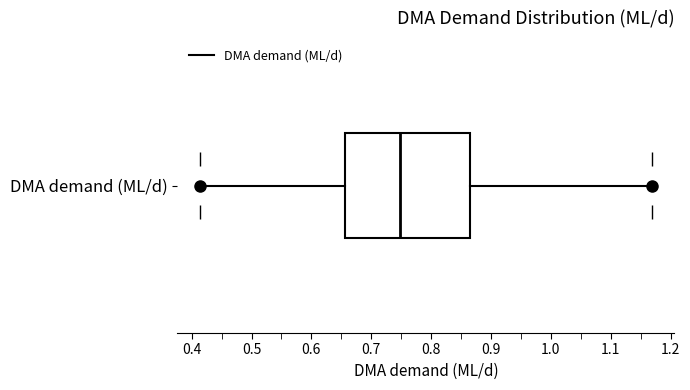

Where does the median line of the box for DMA demand (ML/d) sit on the x-axis? The values are not printed on the chart, so give them approximately, as read against the axis.

0.75